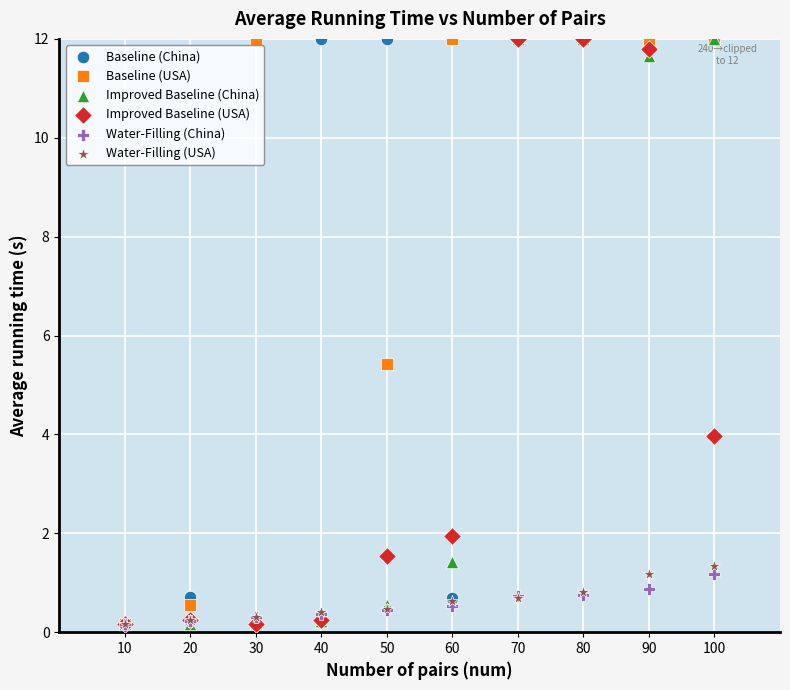

In the Improved Baseline (USA) series, what Y value is closest to 6?

4.0